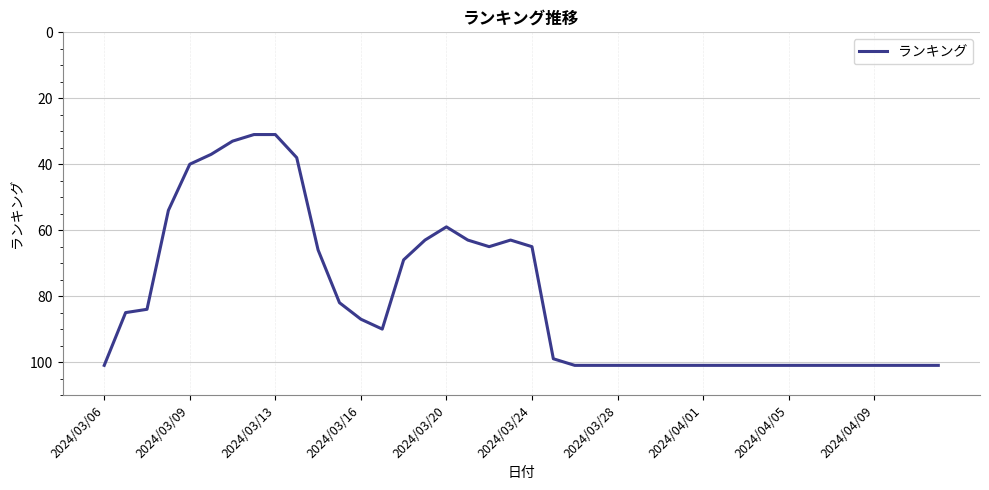

What is the difference between the maximum and minimum values?

70